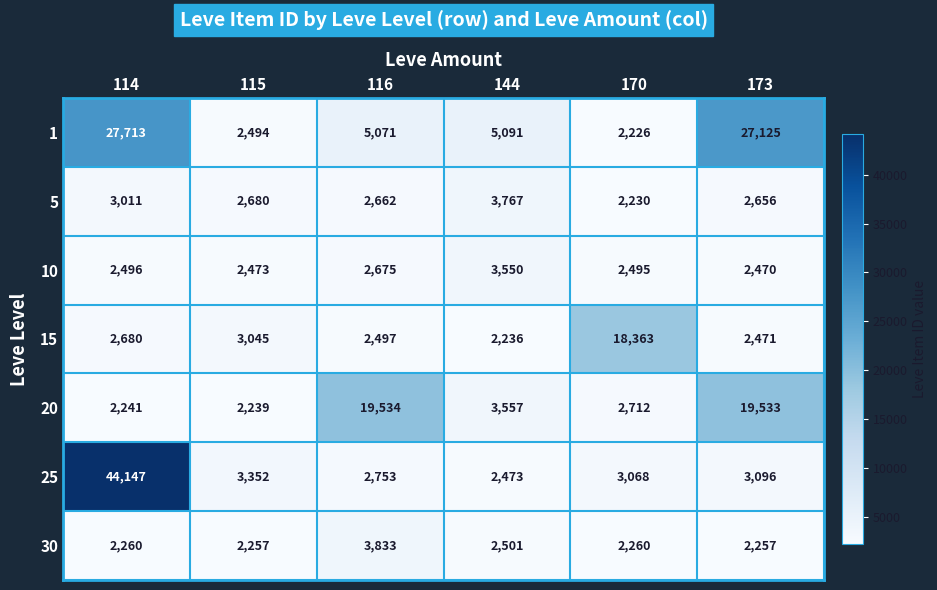

How many values in the 20 series are below 3557?

3